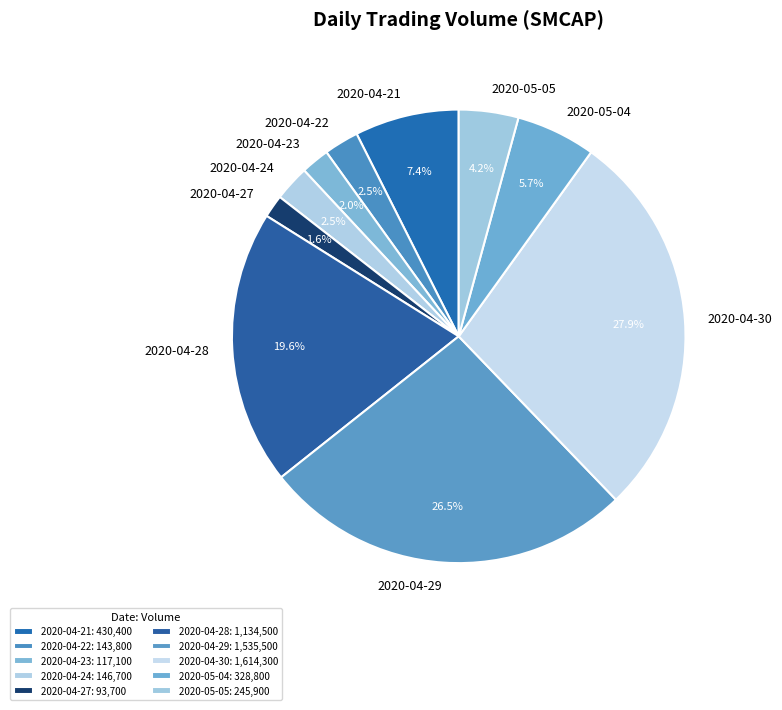

Combined, do 2020-04-28 and 2020-04-27 account for over 50%?

No